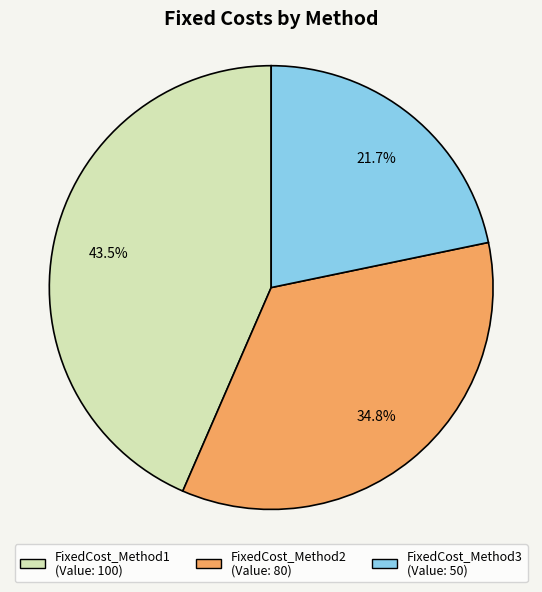

What is the ratio of the value at FixedCost_Method2 to the value at FixedCost_Method3?

1.6